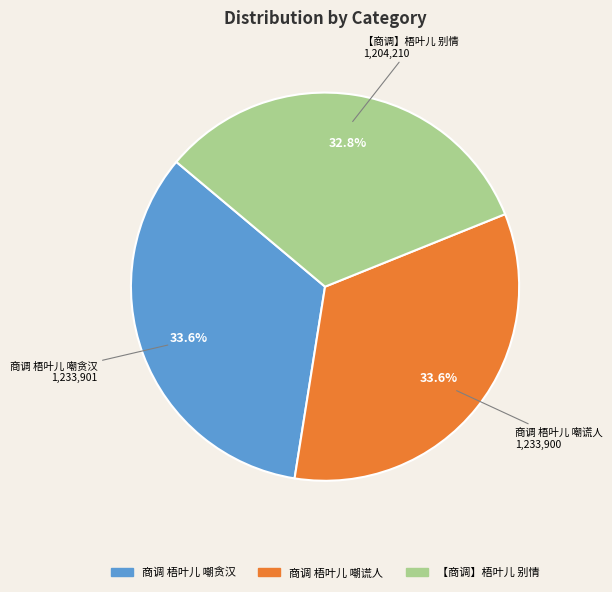

To the nearest percent, what is the combined percentage of 商调 梧叶儿 嘲谎人 and 【商调】梧叶儿 别情?

66%